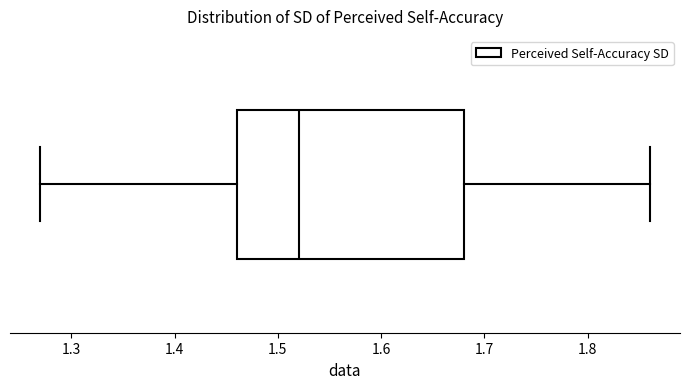

Read this box plot against the x-axis: the position of the median line, the range covered by the box, and the ends of both whiskers. The values are not printed on the chart, so give them approximately, as read against the axis.

median 1.52, box 1.46 to 1.68, whiskers 1.27 to 1.86